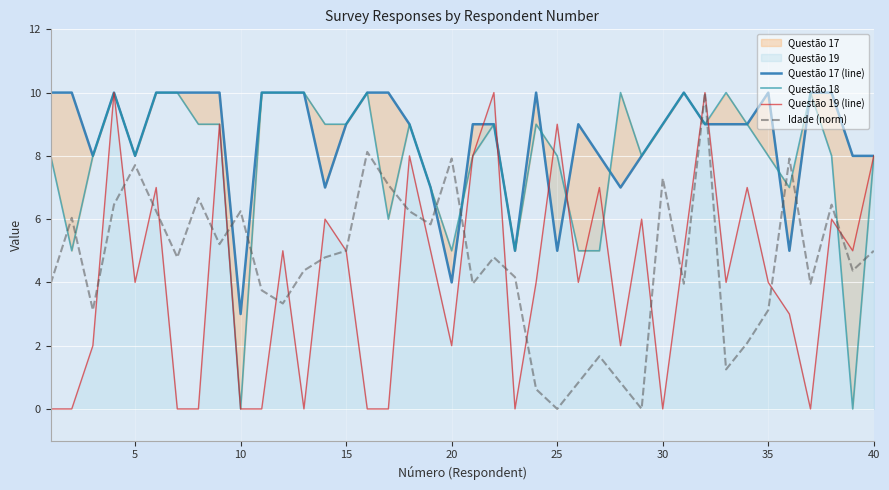

What is the highest value of the Questão 19 (line) series?

10.0